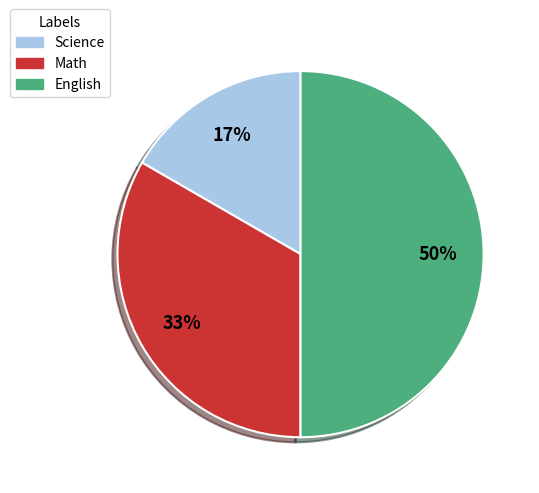

How many segments does this pie chart have?

3